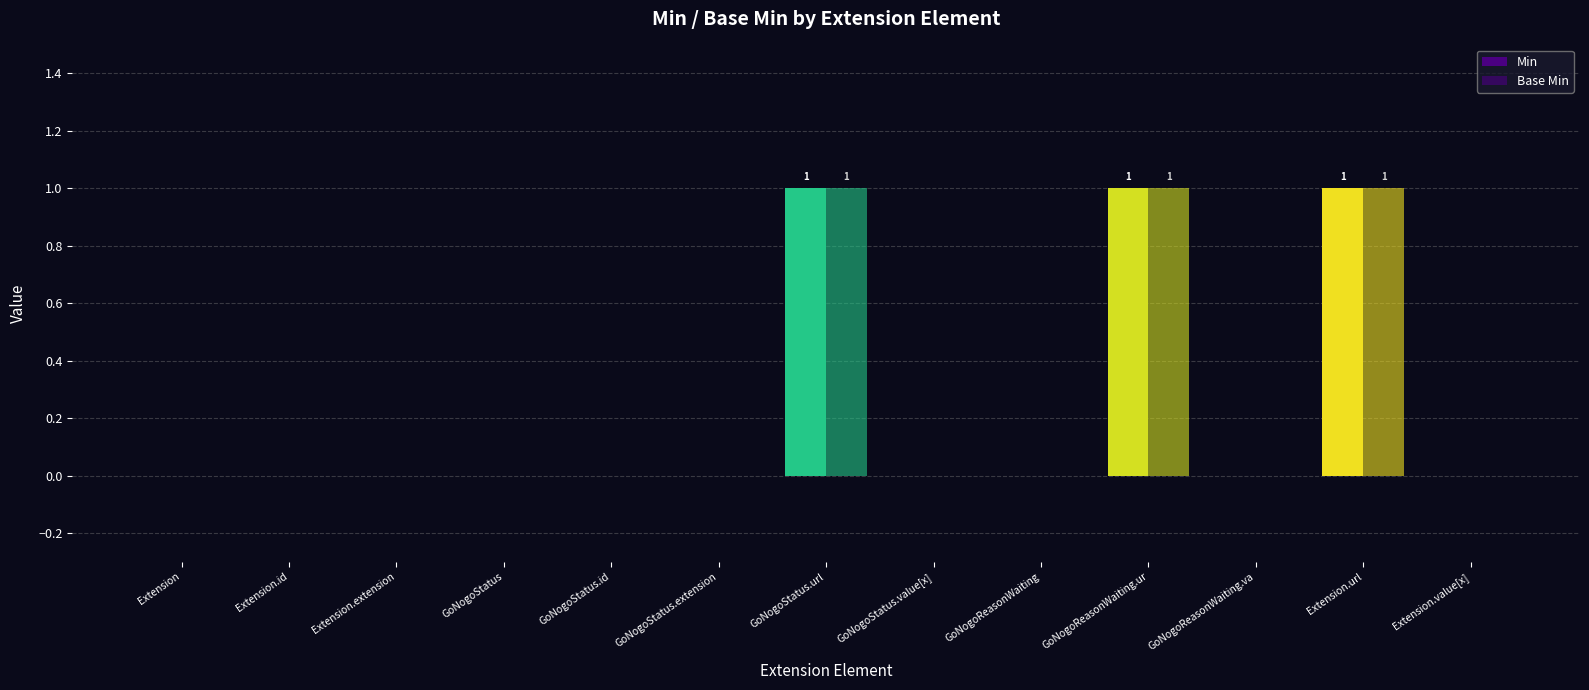

What is the label of the 3rd bar from the right?

GoNogoReasonWaiting.va